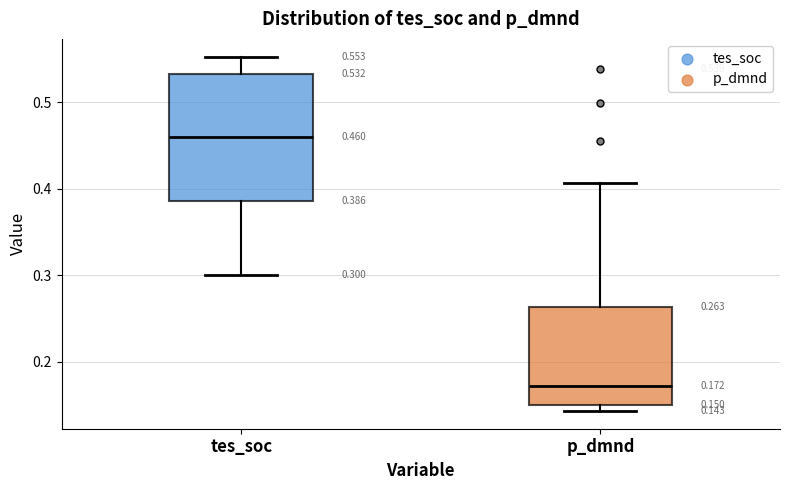

Which box's median line is the lowest?

p_dmnd